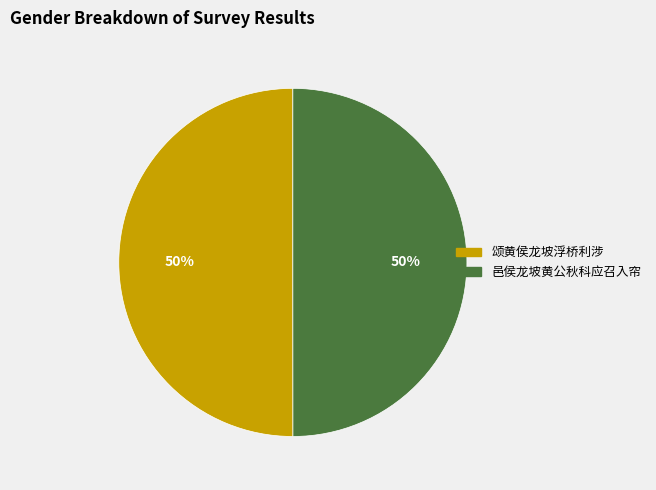

To the nearest percent, what portion does 邑侯龙坡黄公秋科应召入帘 represent?

50%